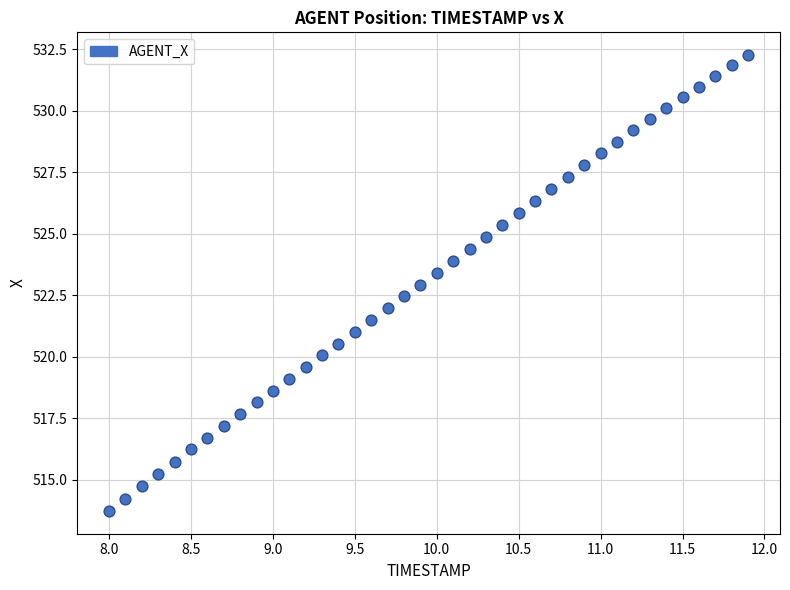

What is the range of Y values (max minus min)?

18.5